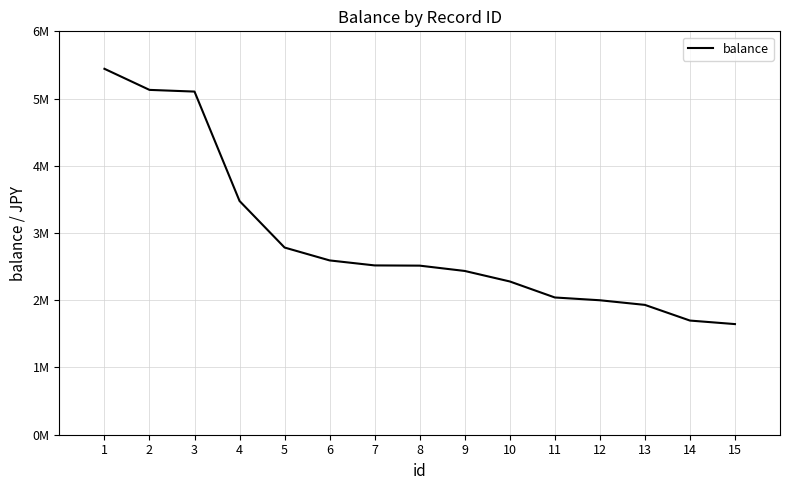

Reading right to left, transcribe all the data shown in this chart.

15=1645534	14=1698070	13=1931193	12=2000000	11=2041402	10=2279650	9=2435834	8=2514930	7=2518230	6=2592586	5=2784100	4=3476295	3=5103824	2=5129095	1=5442747